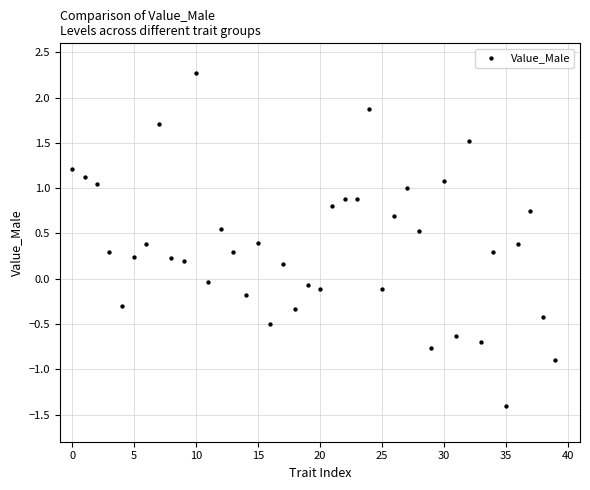

What is the range of Y values (max minus min)?

3.7